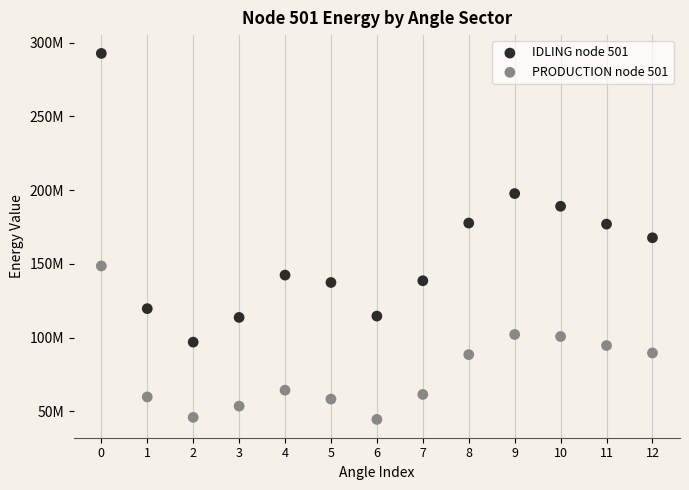

Which series reaches the maximum Y coordinate?

IDLING node 501